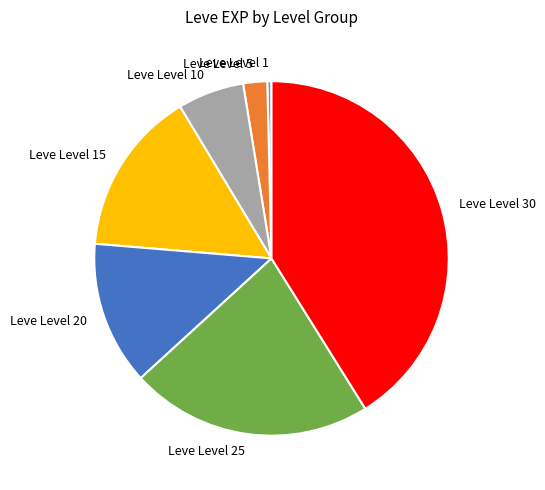

Rank the categories by value from highest to lowest.

Leve Level 30, Leve Level 25, Leve Level 15, Leve Level 20, Leve Level 10, Leve Level 5, Leve Level 1